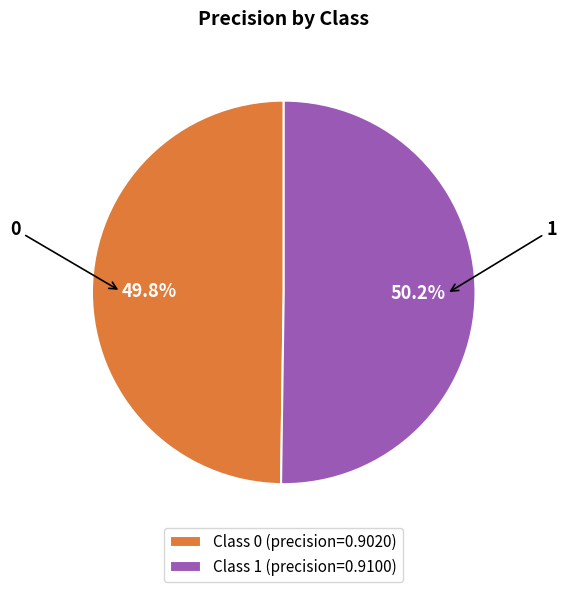

Is there a majority slice in this chart?

Yes